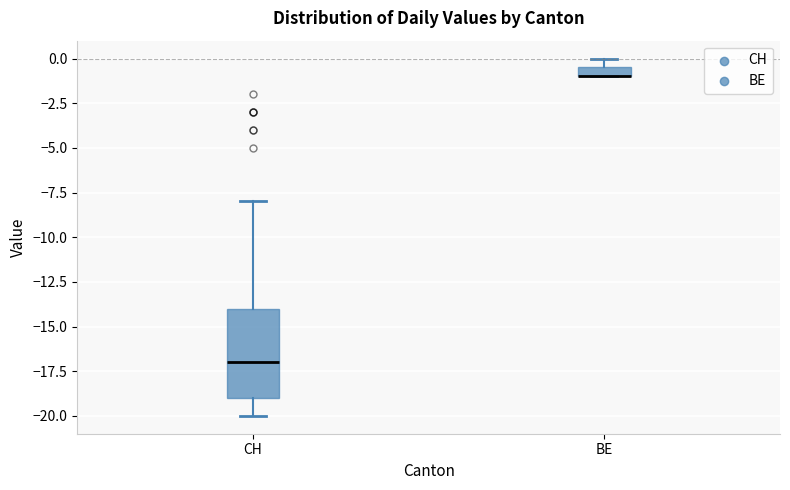

Where is the upper edge of the box for BE on the y-axis? The values are not printed on the chart, so give them approximately, as read against the axis.

-0.5